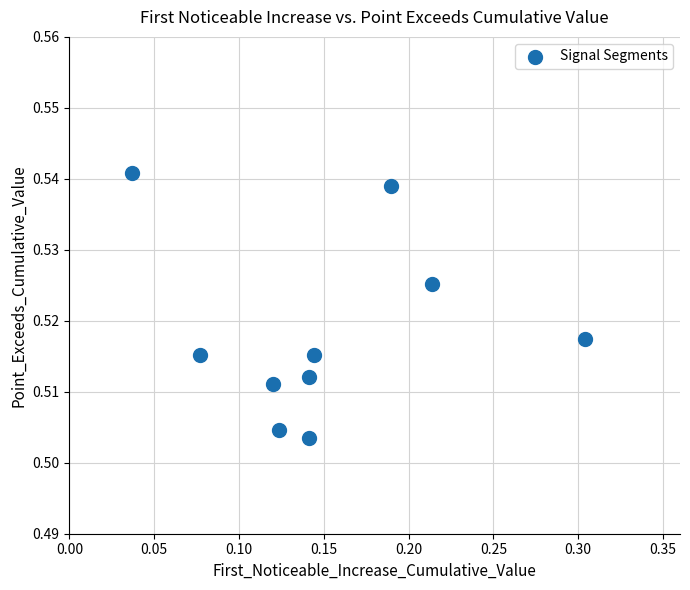

What is the range of X values (max minus min)?

0.3